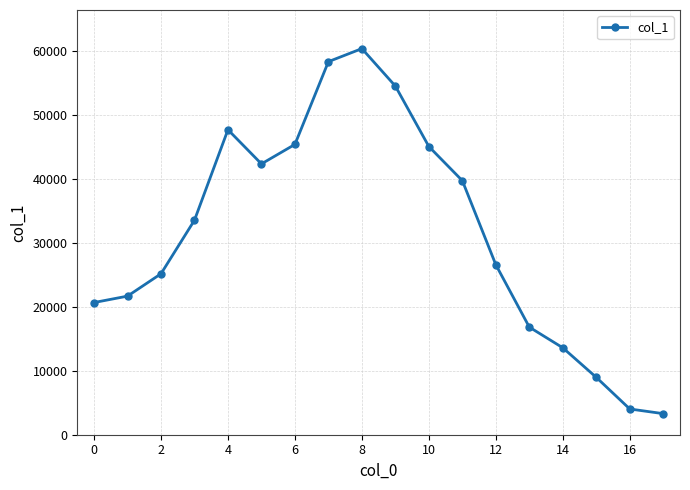

What is the value of the 9th point from the left?

60384